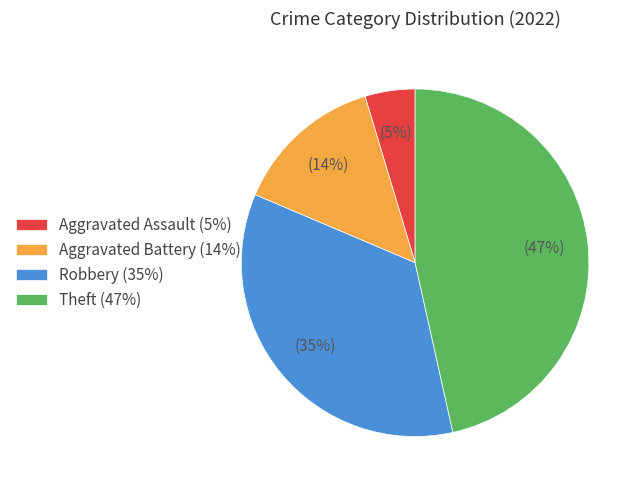

Is it true that Aggravated Assault is 14% of the pie?

False